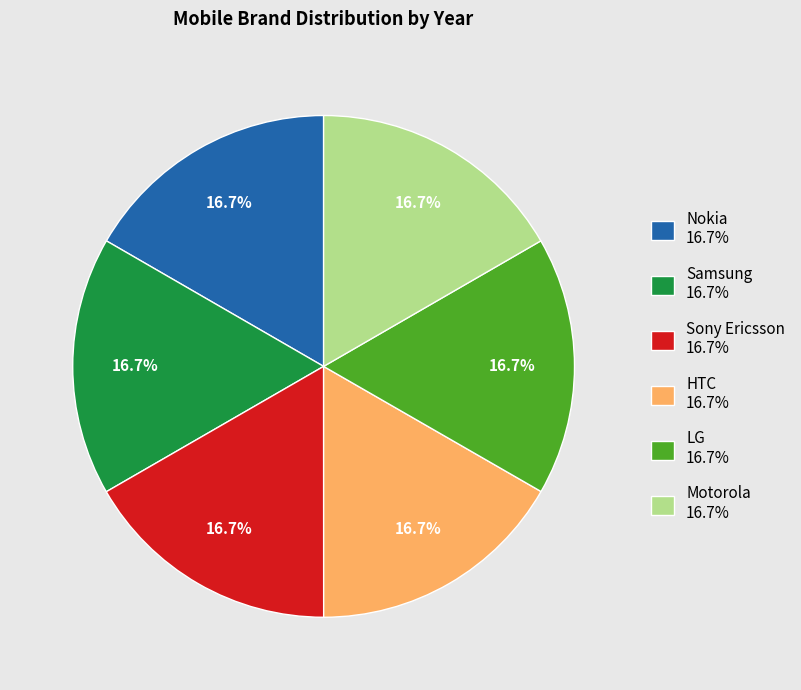

Approximately how many times larger is the value at HTC 16.7% compared to Samsung 16.7%?

1.0